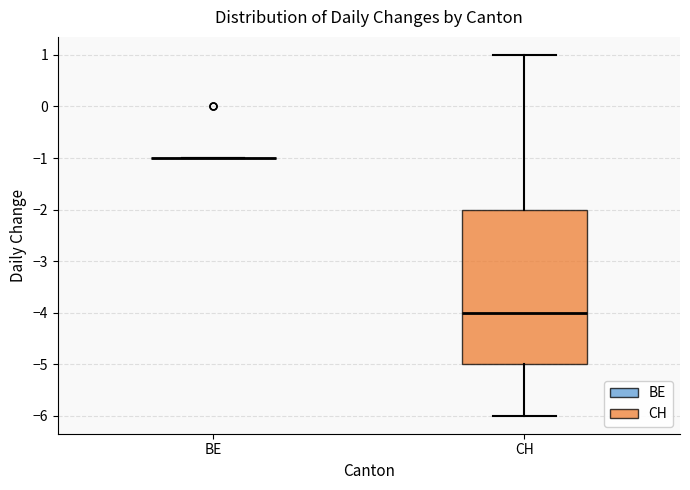

Comparing the boxes themselves (not the whiskers), which one is the tallest?

CH